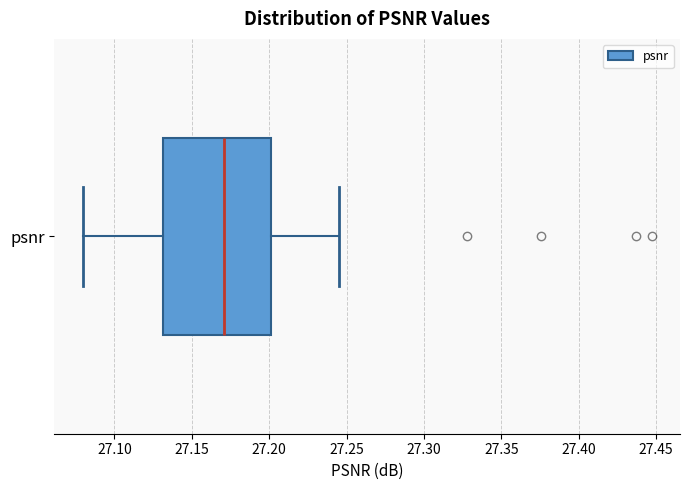

Where does the right whisker of the box for psnr end on the x-axis? The values are not printed on the chart, so give them approximately, as read against the axis.

27.245